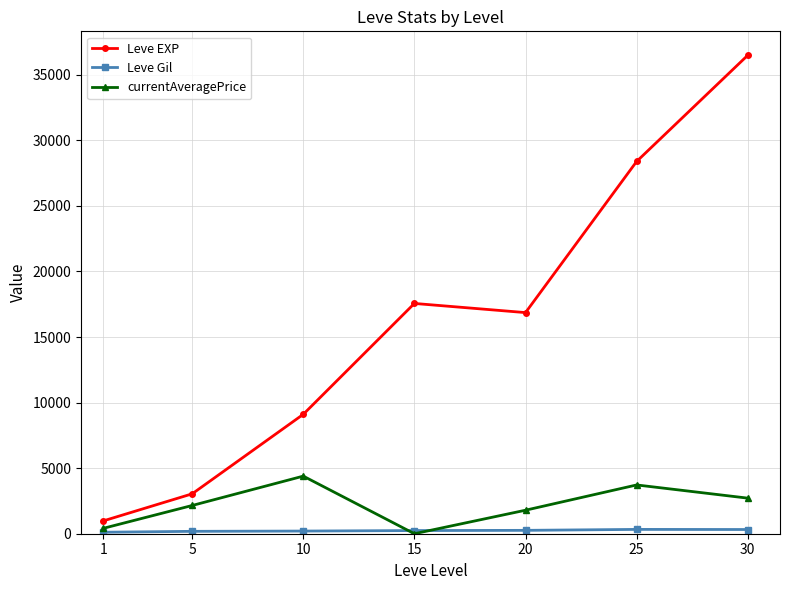

What is the value of the Leve EXP point at the 3rd from the left?

9106.7